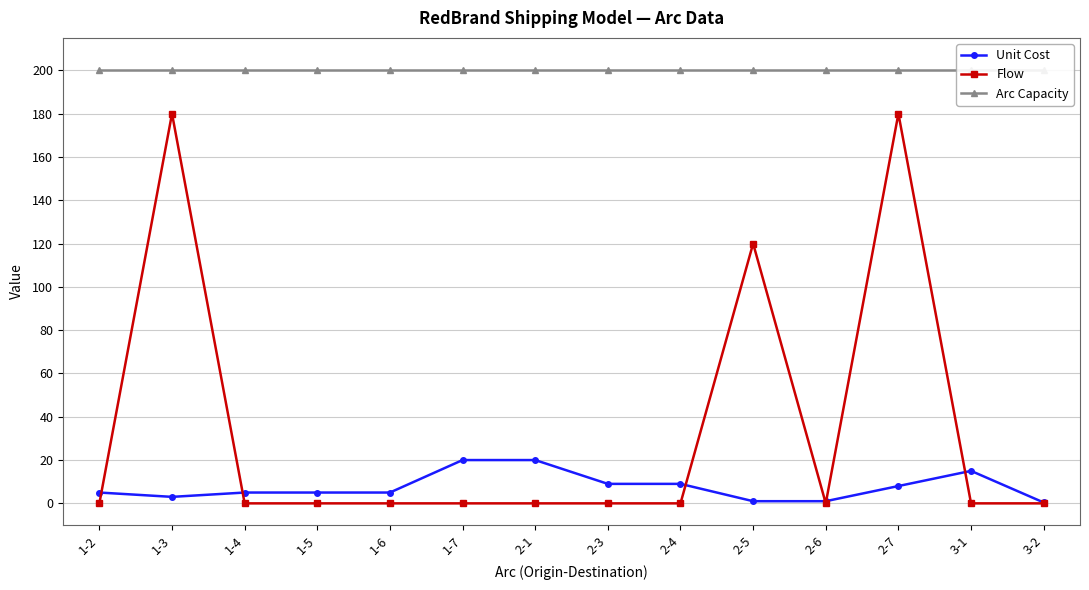

Which series has the largest total across all categories?

Arc Capacity